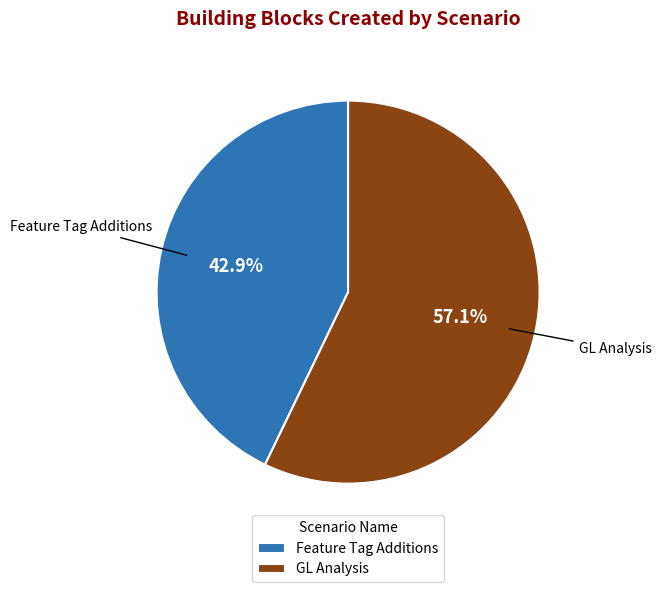

Which slice is the smallest?

Feature Tag Additions